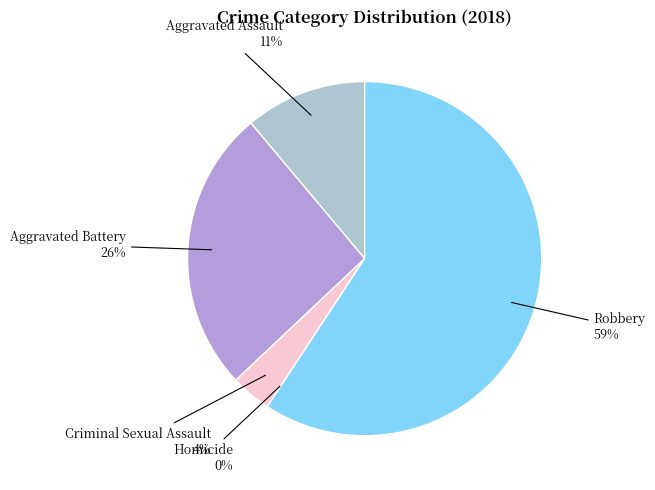

What percentage is the Aggravated Battery slice, to the nearest percent?

26%